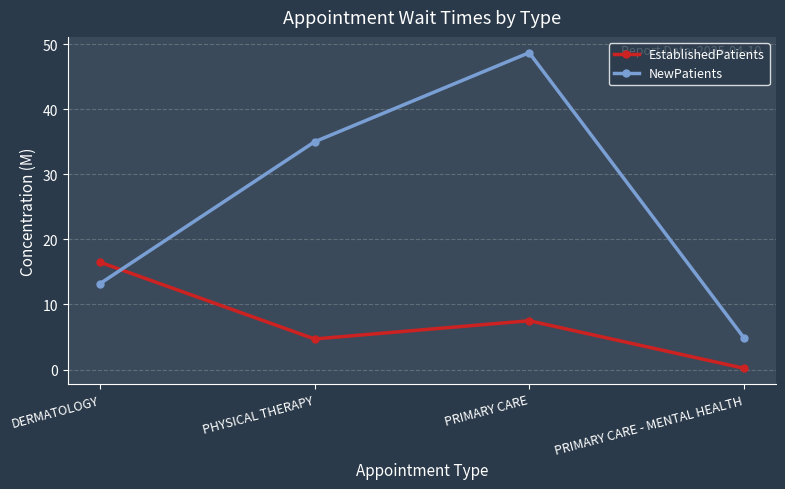

How many lines are shown in the chart?

2